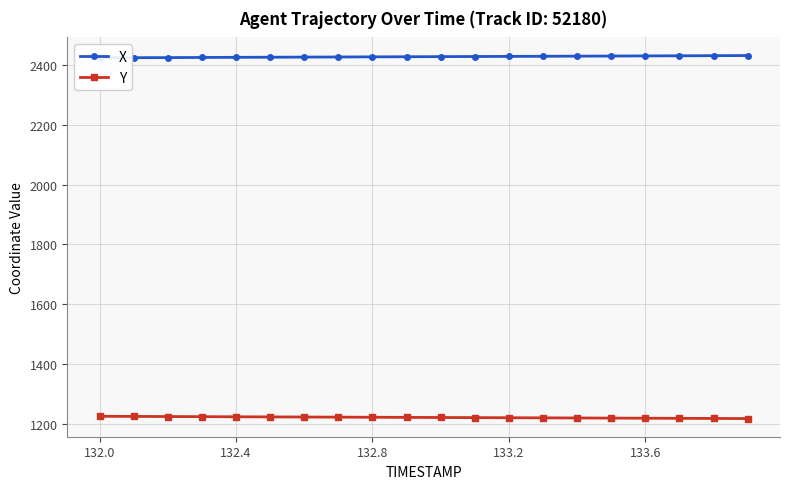

What is the lowest value of the X series?

2424.1